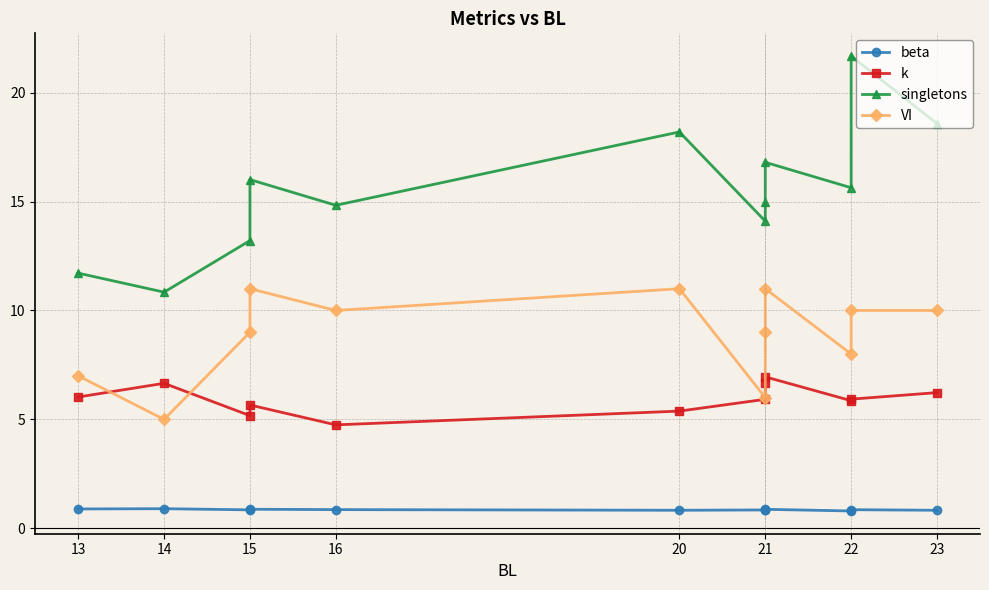

Reading left to right, list all the values displayed in this chart.

beta: 0.9	0.9	0.8	0.9	0.9	0.8	0.8	0.9	0.9	0.8	0.9	0.8
k: 6.0	6.7	5.2	5.7	4.7	5.4	5.9	6.7	7.0	5.9	5.9	6.2
singletons: 11.7	10.8	13.2	16.0	14.8	18.2	14.1	15.0	16.8	15.6	21.7	18.6
VI: 7.0	5.0	9.0	11.0	10.0	11.0	6.0	9.0	11.0	8.0	10.0	10.0